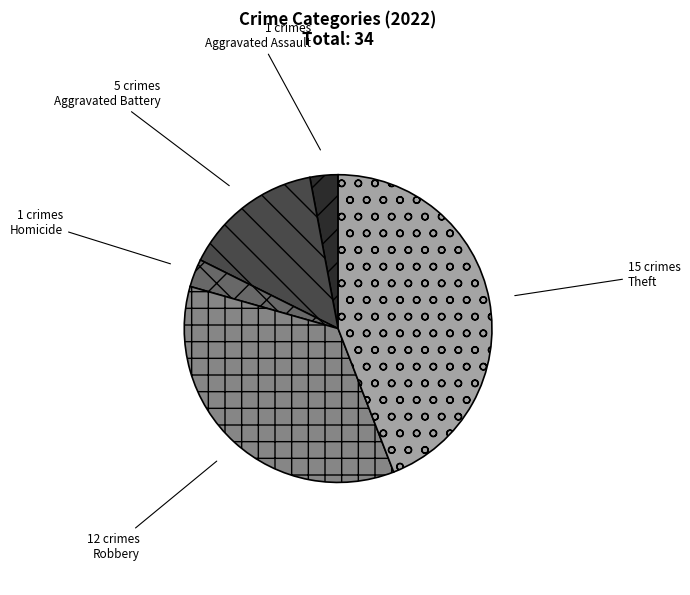

How many slices are in this pie chart?

5